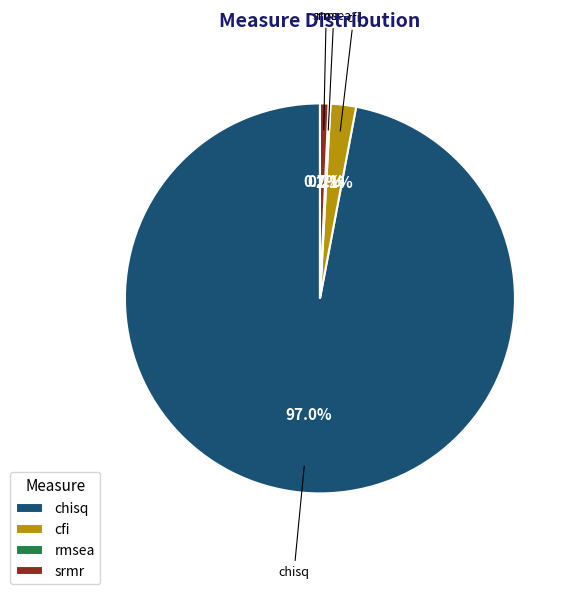

Which category accounts for the majority?

chisq